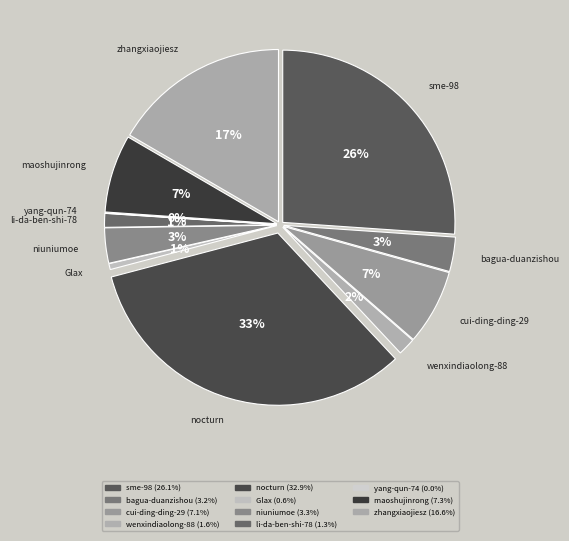

What is the largest slice in the pie chart?

nocturn